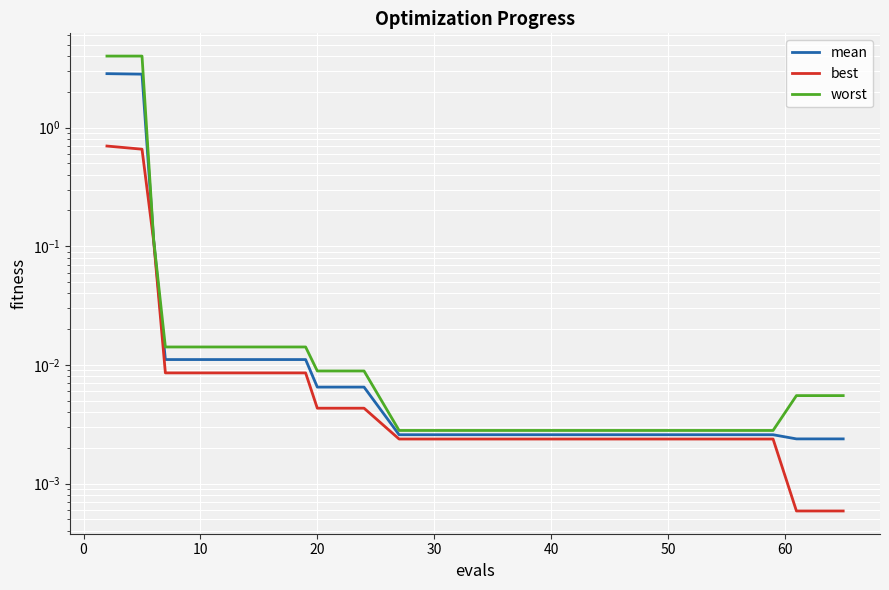

How many lines are shown in the chart?

3